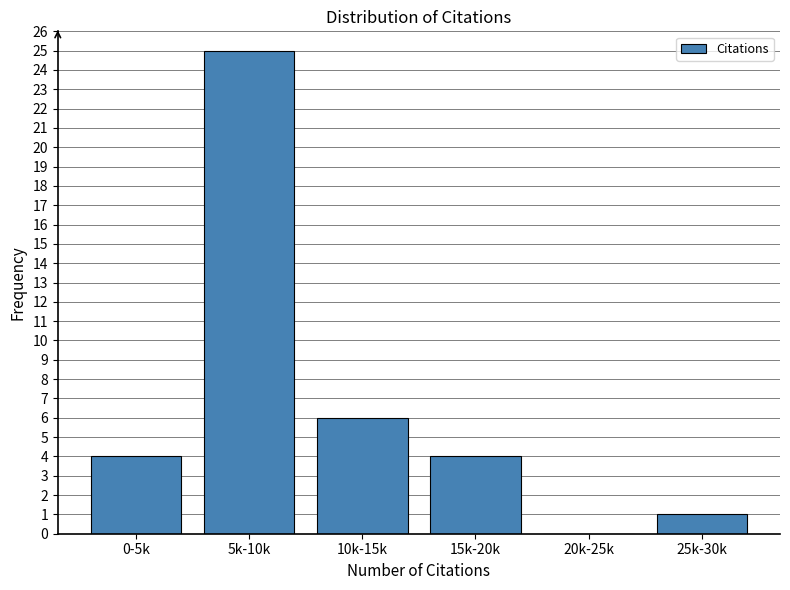

Reading left to right, list all the values displayed in this chart.

0-5k=4	5k-10k=25	10k-15k=6	15k-20k=4	20k-25k=0	25k-30k=1